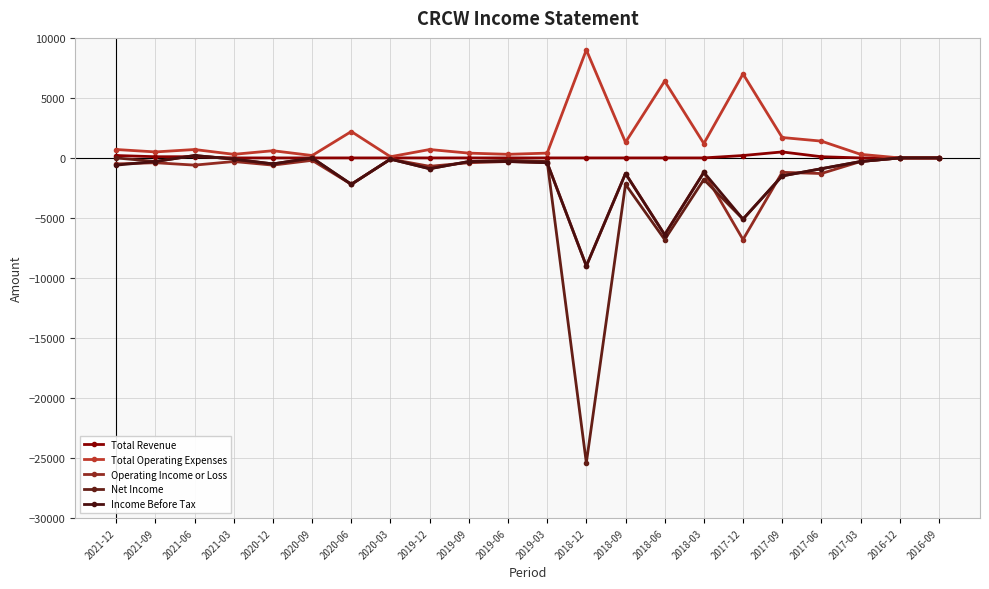

True or false: Operating Income or Loss has a value of 2787 at 2016-09.

False